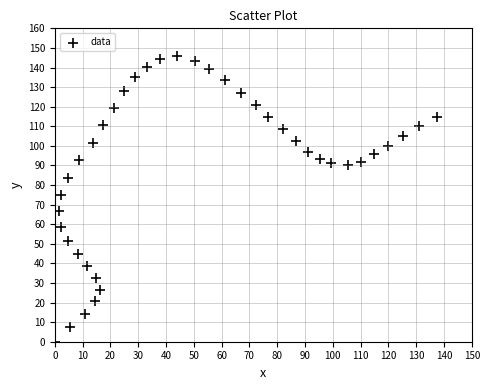

What Y value in the scatter plot is closest to 72?

74.8